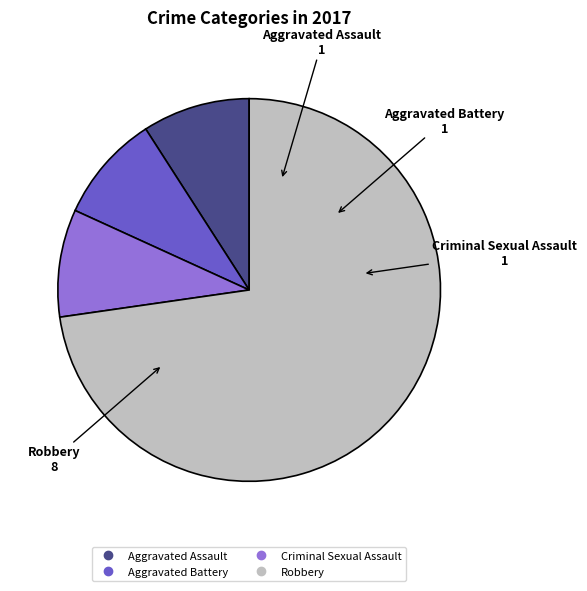

How many slices are in this pie chart?

4